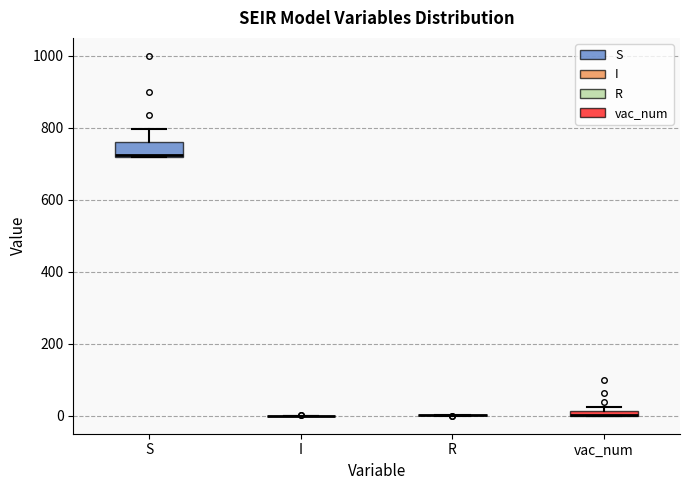

Comparing the boxes themselves (not the whiskers), which one is the tallest?

S